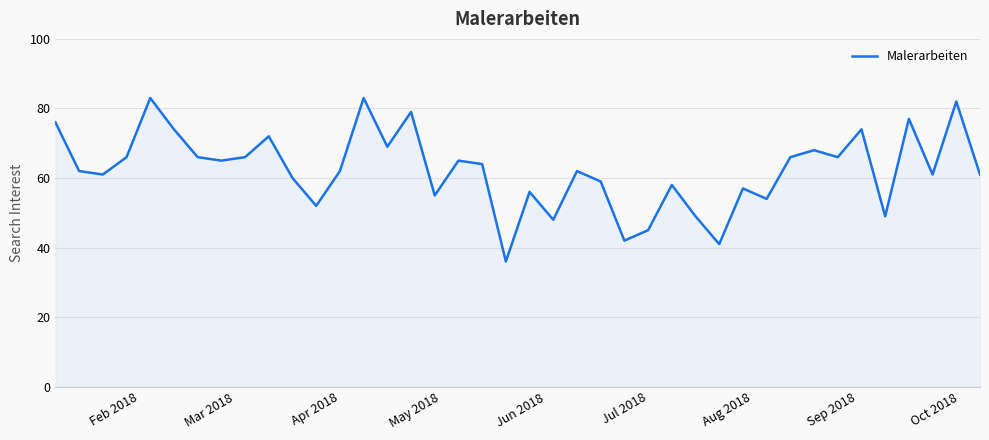

What is the greatest value displayed?

83